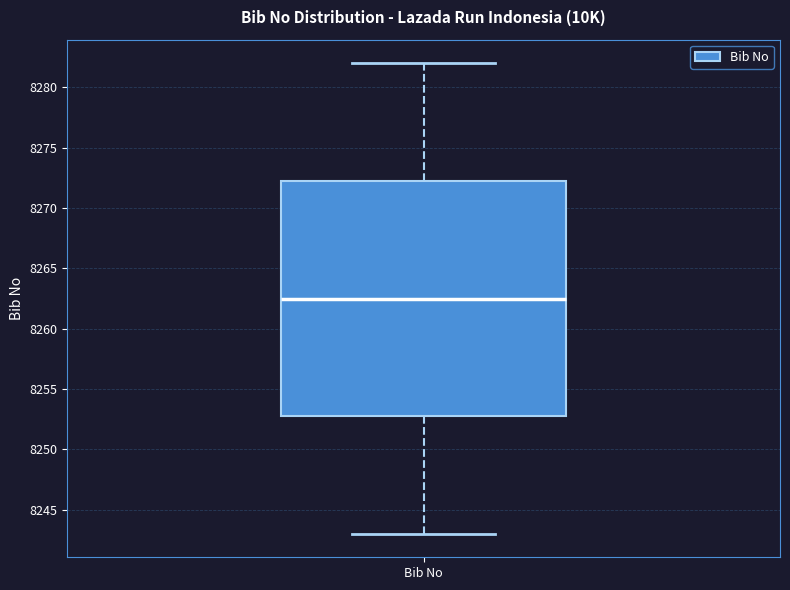

Transcribe this box plot: give where the median line is, the range the box spans, and where the two whiskers end, as read against the y-axis. The values are not printed on the chart, so give them approximately, as read against the axis.

median 8262.5, box 8253.0 to 8272.5, whiskers 8243.0 to 8282.0